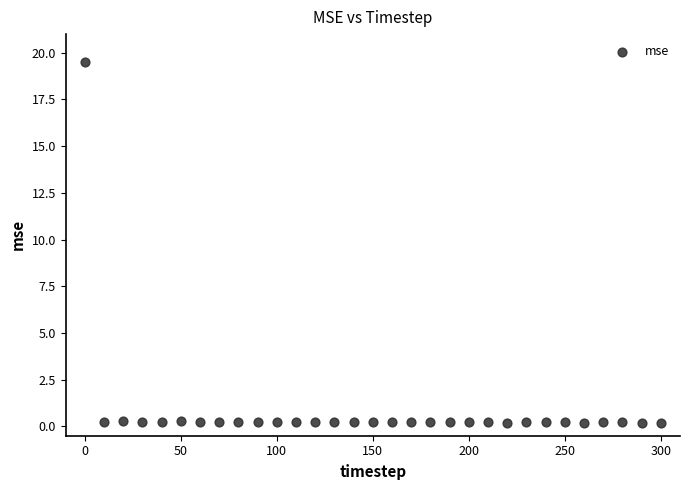

What is the range of X values (max minus min)?

300.0